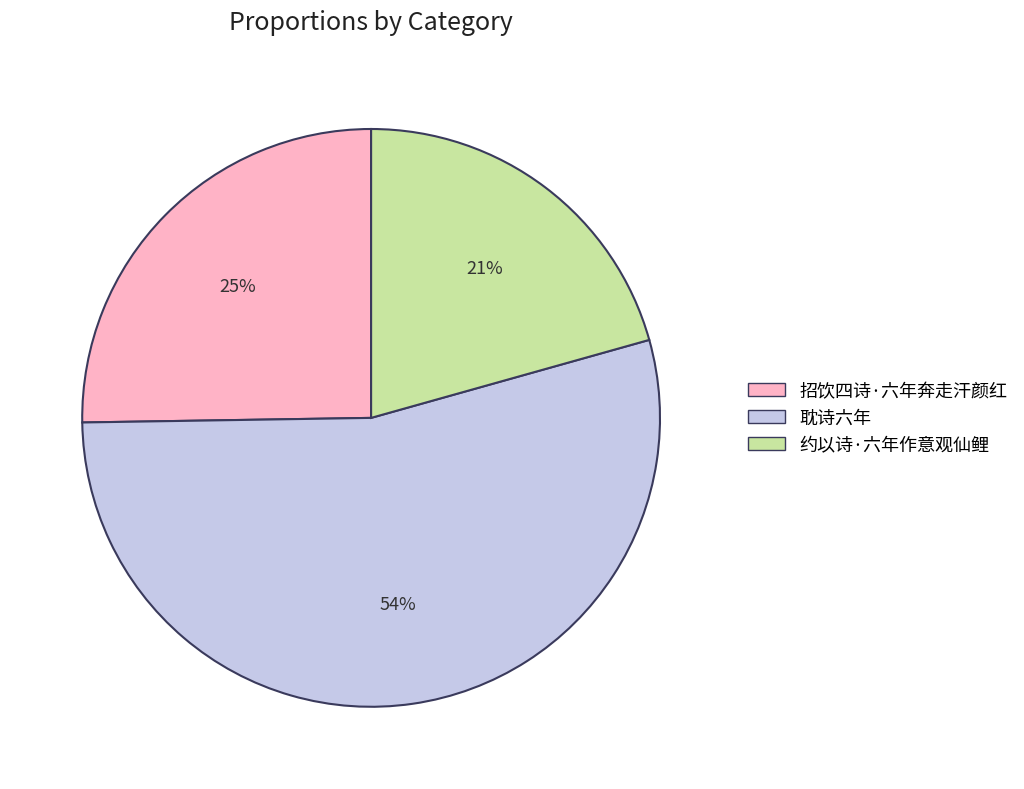

How many segments does this pie chart have?

3